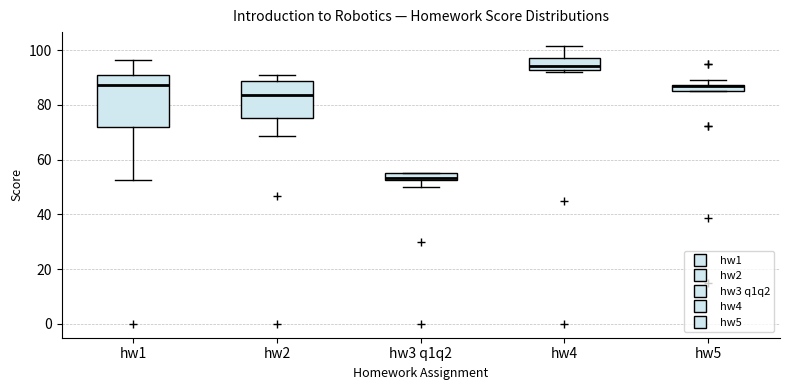

Which box is the tallest, from its lower edge to its upper edge?

hw1